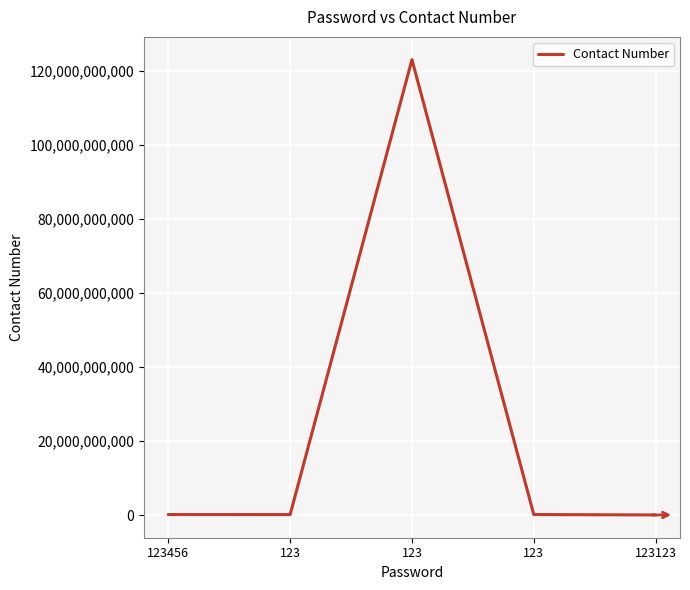

What is the difference between the maximum and minimum values?

123110791923